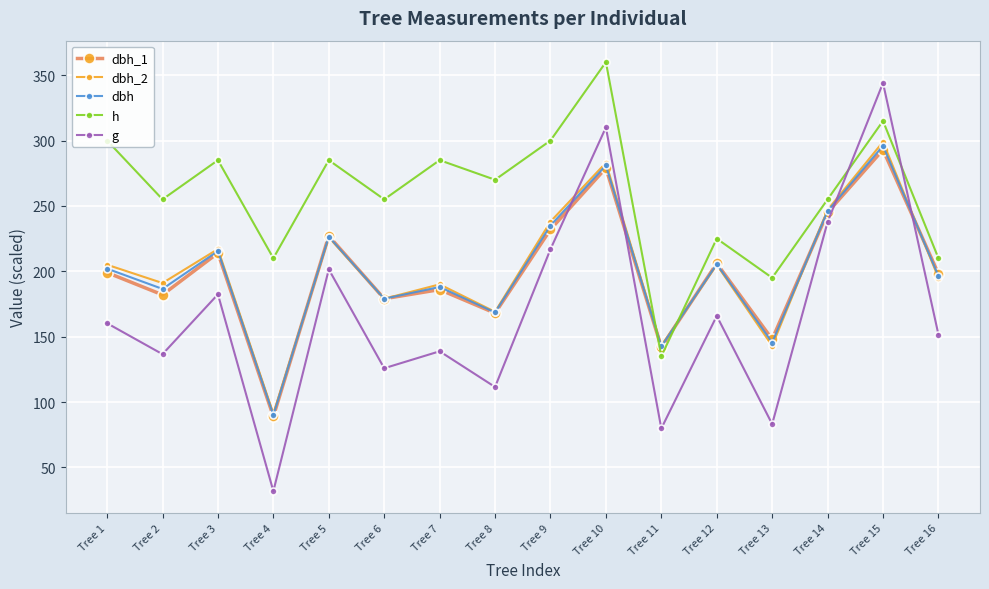

Which series ends up on top after the final intersection of dbh and dbh_2?

dbh